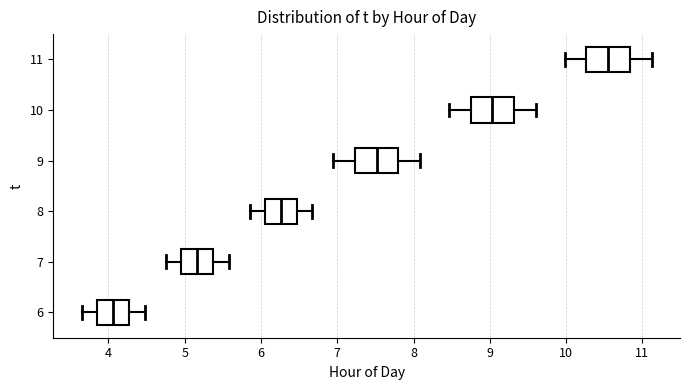

Reading bottom to top, transcribe this box plot: for each box, give where its median line is, the range the box spans, and where its two whiskers end, as read against the x-axis. The values are not printed on the chart, so give them approximately, as read against the axis.

6: median 4.1, box 3.9 to 4.3, whiskers 3.7 to 4.5
7: median 5.2, box 5.0 to 5.4, whiskers 4.8 to 5.6
8: median 6.3, box 6.1 to 6.5, whiskers 5.9 to 6.7
9: median 7.5, box 7.2 to 7.8, whiskers 7.0 to 8.1
10: median 9.0, box 8.8 to 9.3, whiskers 8.5 to 9.6
11: median 10.6, box 10.3 to 10.8, whiskers 10.0 to 11.1